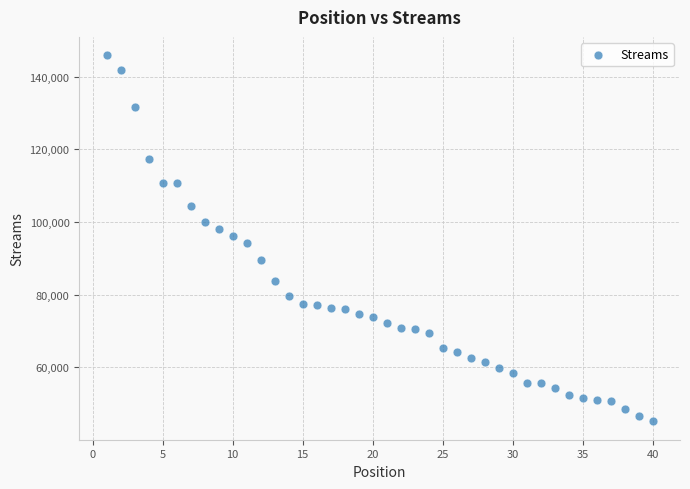

What is the range of X values (max minus min)?

39